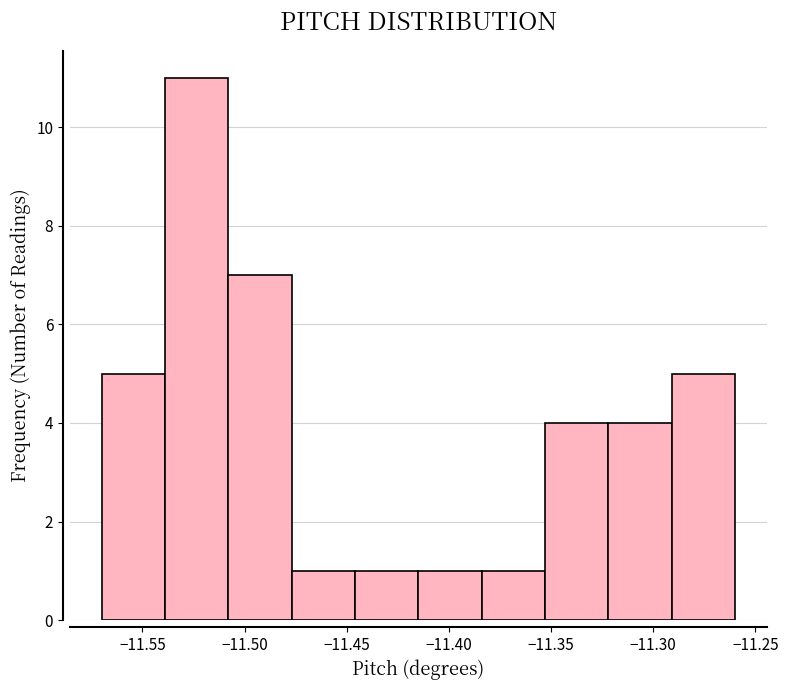

Over which range of the x-axis is the bar tallest?

-11.539 to -11.508